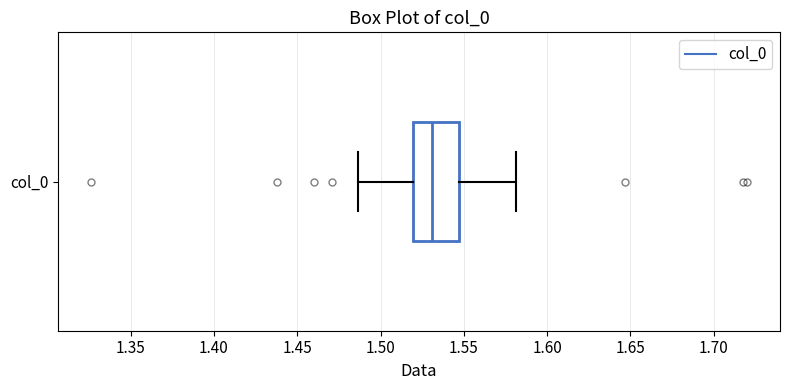

Where is the left edge of the box for col_0 on the x-axis? The values are not printed on the chart, so give them approximately, as read against the axis.

1.520